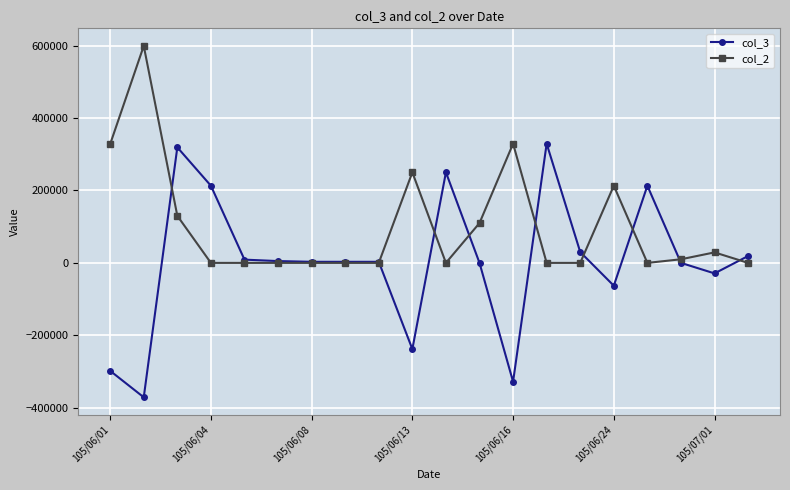

What is the minimum value for col_3?

-371000